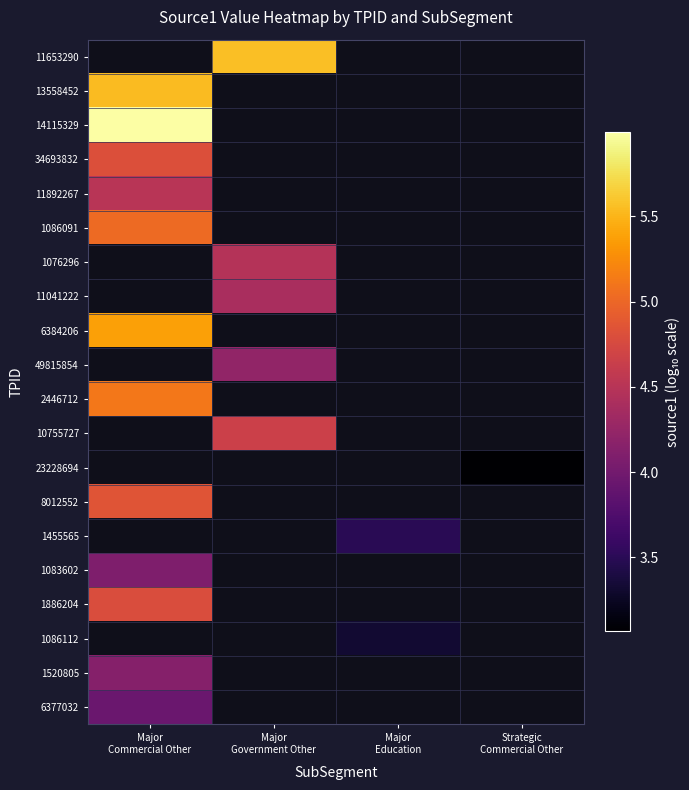

At which label does 49815854 reach its minimum?

Major Commercial Other